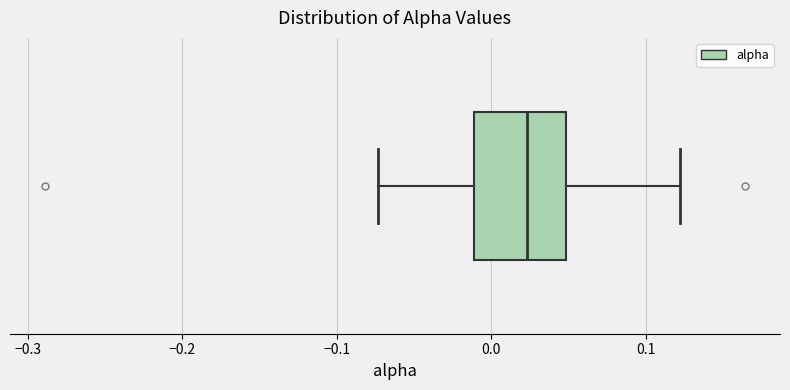

Read this box plot against the x-axis: the position of the median line, the range covered by the box, and the ends of both whiskers. The values are not printed on the chart, so give them approximately, as read against the axis.

median 0.02, box -0.01 to 0.05, whiskers -0.07 to 0.12